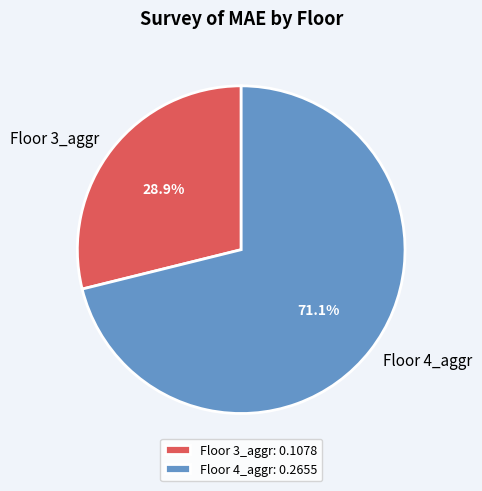

What percentage is the Floor 4_aggr slice, to the nearest percent?

71%